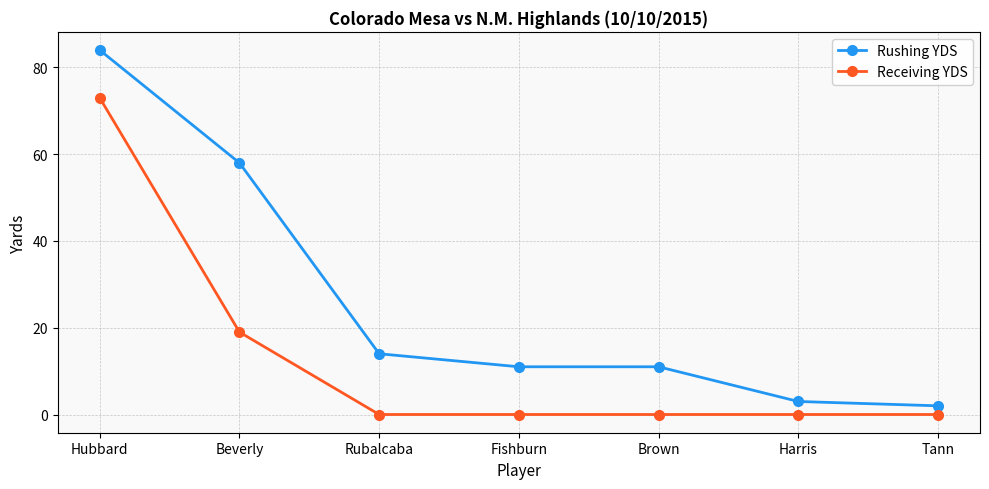

At how many categories does at least one series exceed 54?

2